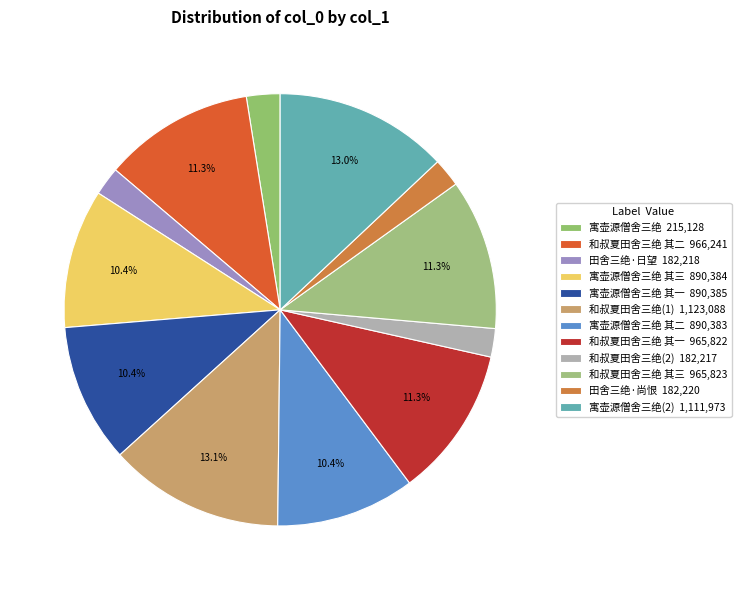

How many slices are in this pie chart?

12